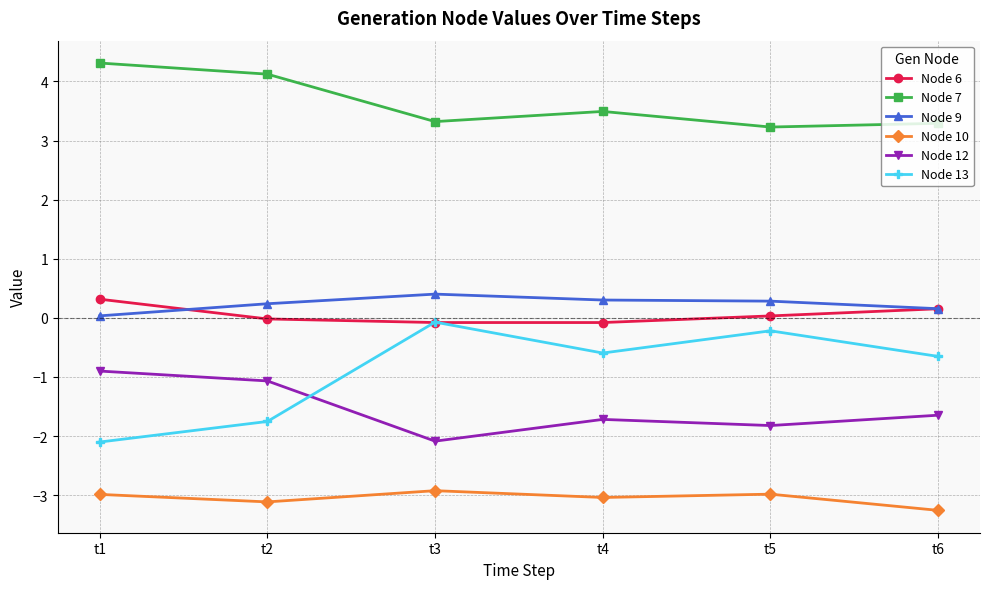

What are all the series names shown in the legend?

Node 6, Node 7, Node 9, Node 10, Node 12, Node 13